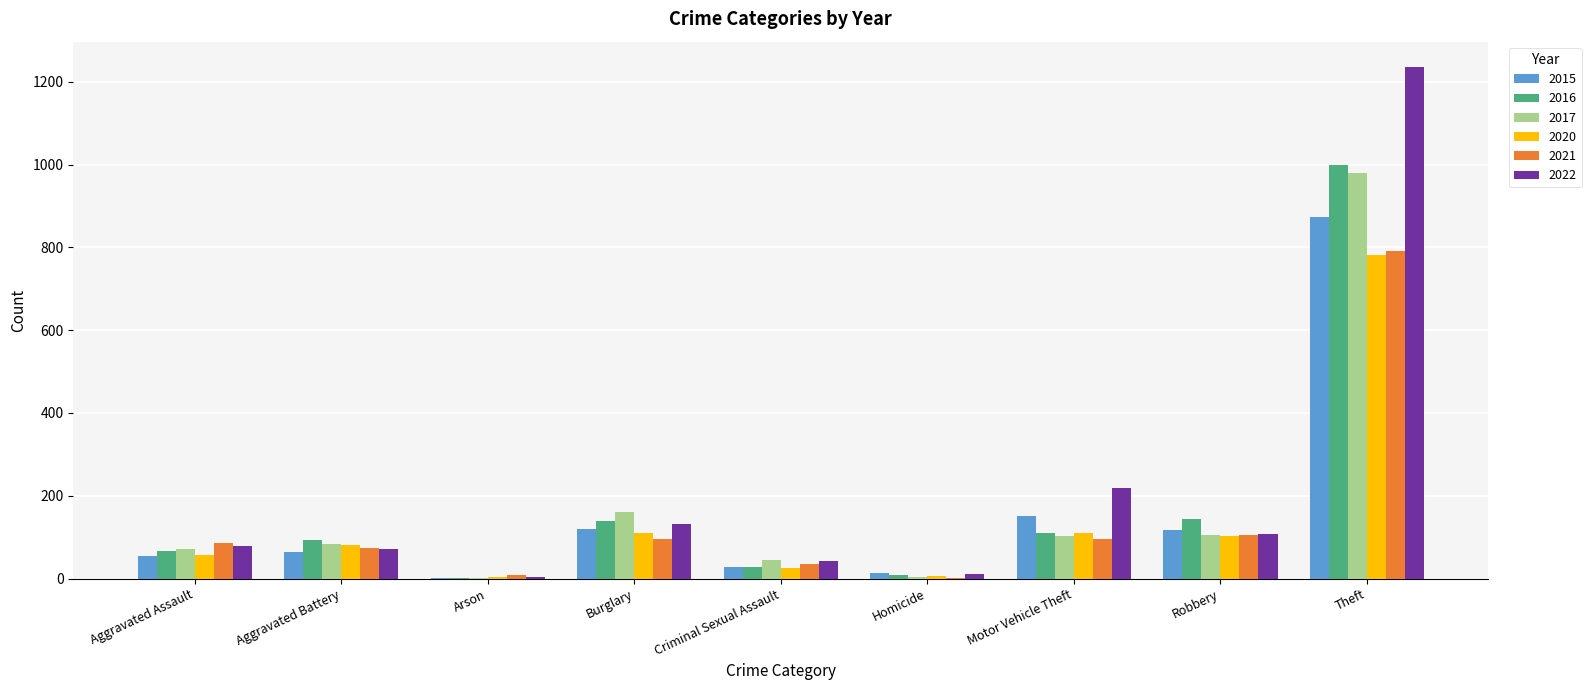

Where is 2016 nearest to the value 500?

Robbery